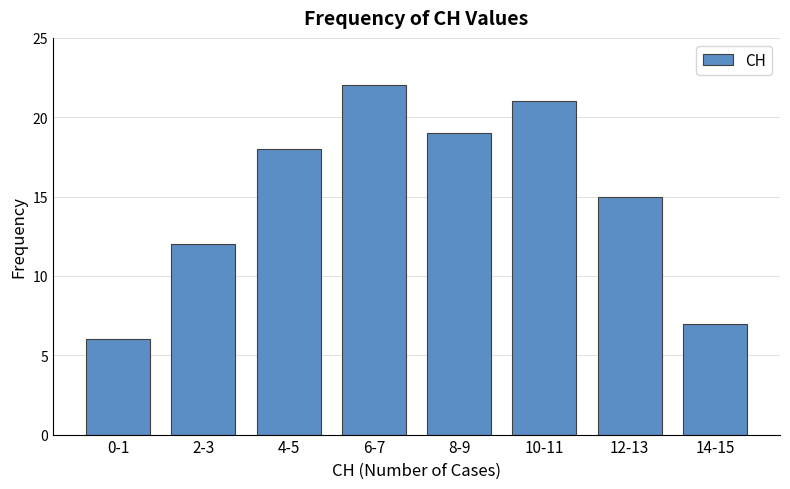

Reading right to left, what are all the values shown in this chart?

14-15=7	12-13=15	10-11=21	8-9=19	6-7=22	4-5=18	2-3=12	0-1=6